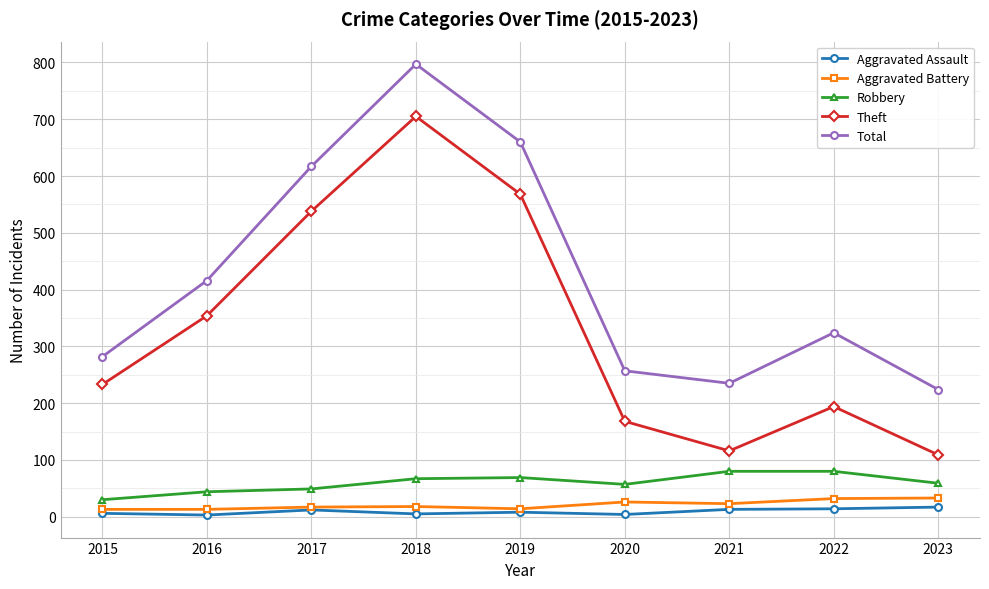

True or false: Aggravated Battery has more than 0 points higher than both neighbors.

True